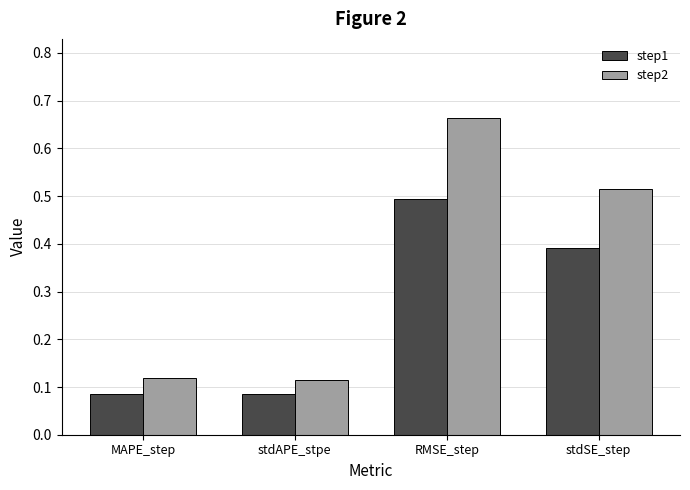

What is the sum of all step2 values?

1.4